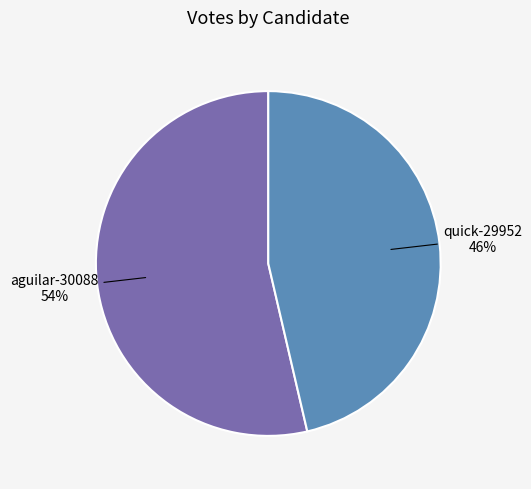

What percentage is the quick-29952 slice, to the nearest percent?

46%